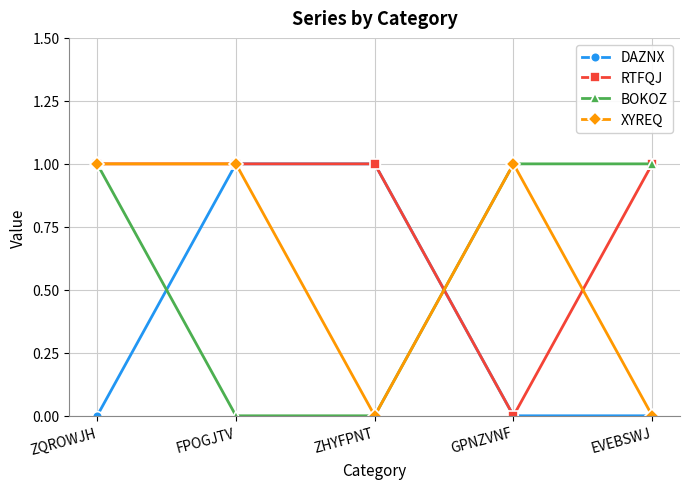

How many RTFQJ values are between 1 and 2?

4